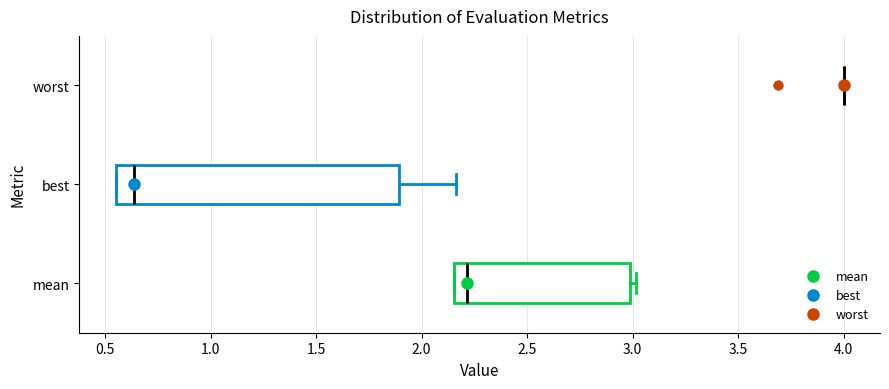

Where is the left edge of the box for best on the x-axis? The values are not printed on the chart, so give them approximately, as read against the axis.

0.55